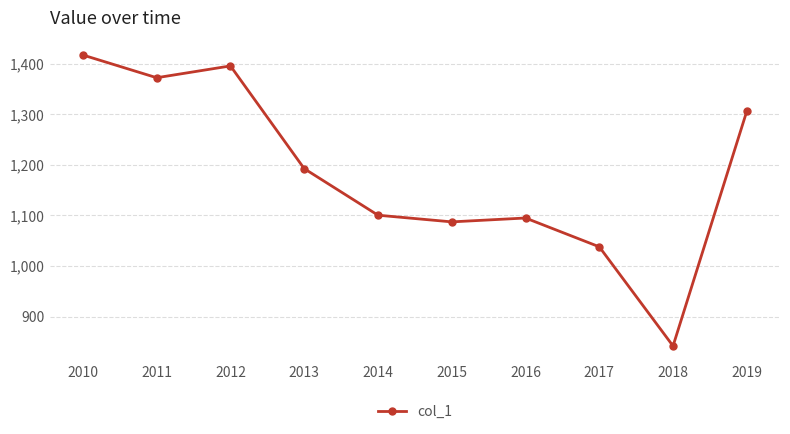

Approximately how many times larger is the value at 2016 compared to 2010?

0.8